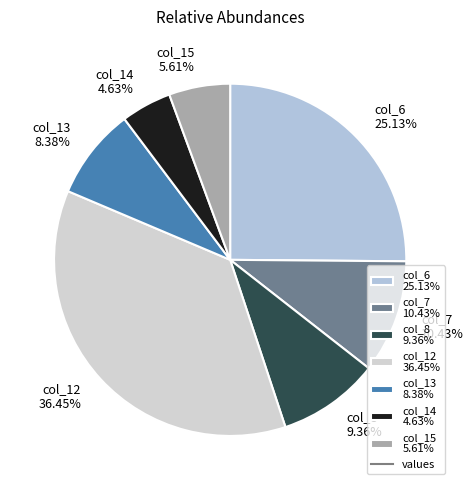

Rank the categories by value from lowest to highest.

col_14 4.63%, col_15 5.61%, col_13 8.38%, col_8 9.36%, col_7 10.43%, col_6 25.13%, col_12 36.45%